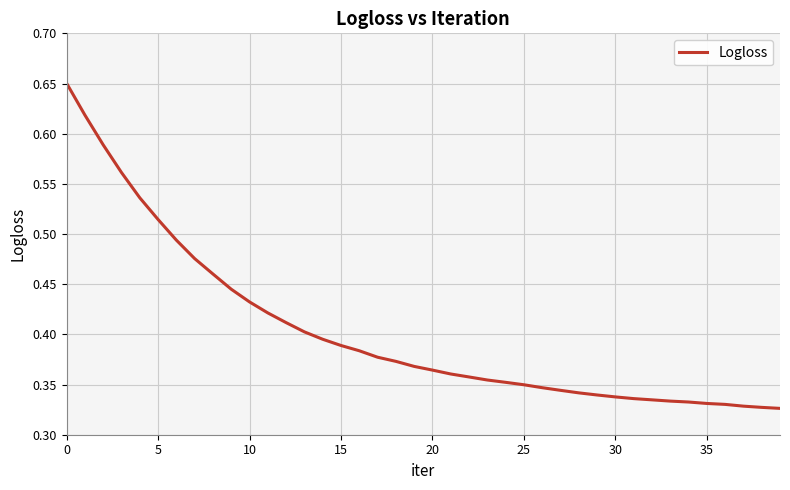

What is the difference between the maximum and minimum values?

0.3